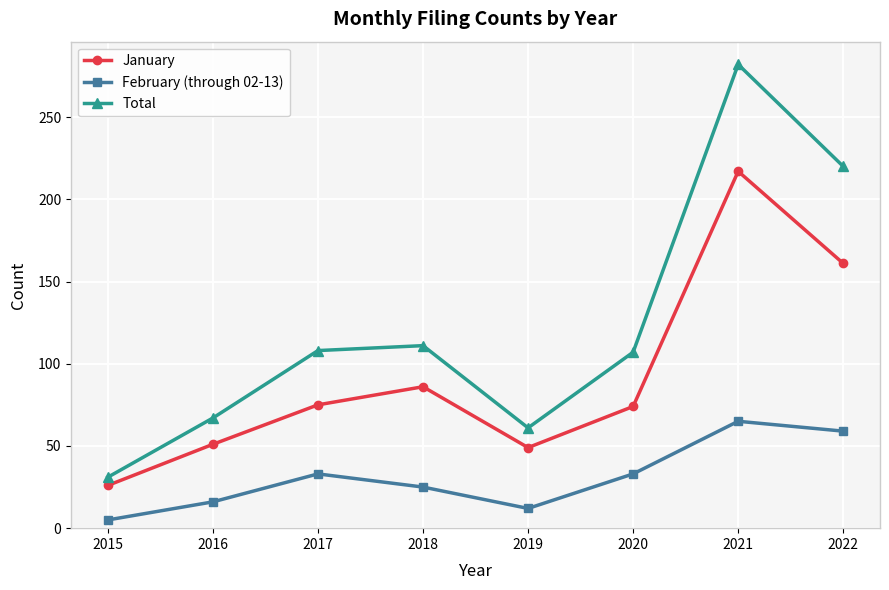

True or false: January and February (through 02-13) intersect in this chart.

False